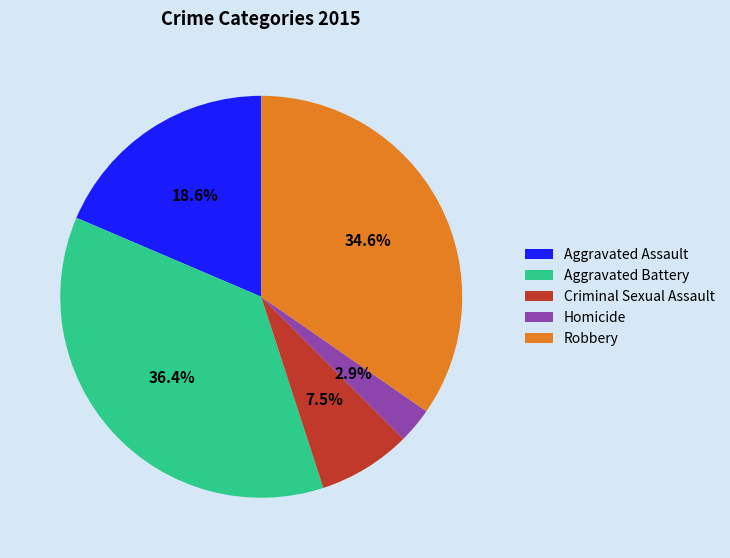

Does any single category account for the majority?

No